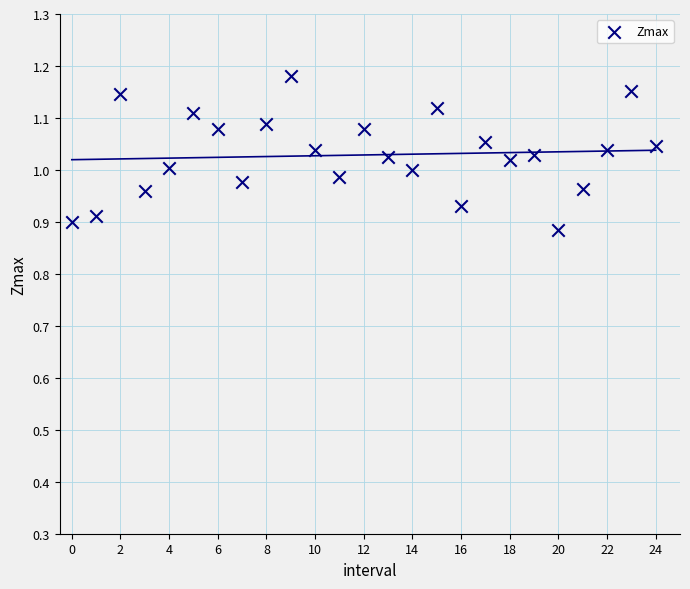

What is the range of Y values (max minus min)?

0.3